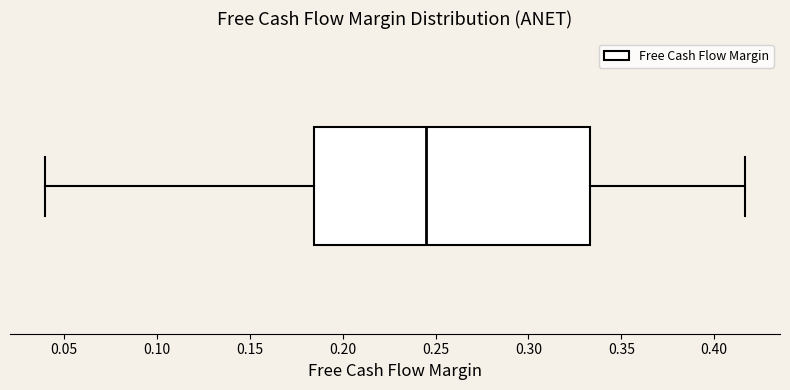

Read this box plot against the x-axis: the position of the median line, the range covered by the box, and the ends of both whiskers. The values are not printed on the chart, so give them approximately, as read against the axis.

median 0.245, box 0.185 to 0.335, whiskers 0.040 to 0.415